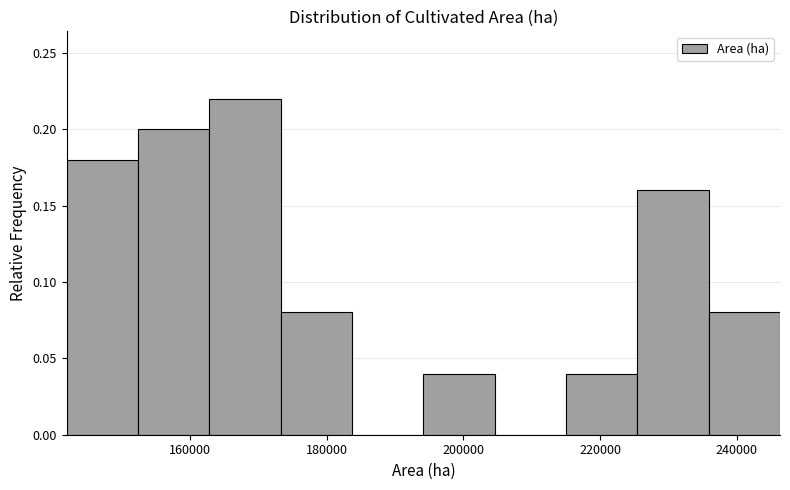

Reading left to right, list every bar in this chart as the range it spans on the x-axis followed by its height. Neither the bar edges nor the heights are printed on the chart, so give them approximately, as read against the axes.

142000 to 152000: 0.18
152000 to 162000: 0.20
162000 to 174000: 0.22
174000 to 184000: 0.08
184000 to 194000: 0
194000 to 204000: 0.04
204000 to 216000: 0
216000 to 226000: 0.04
226000 to 236000: 0.16
236000 to 246000: 0.08